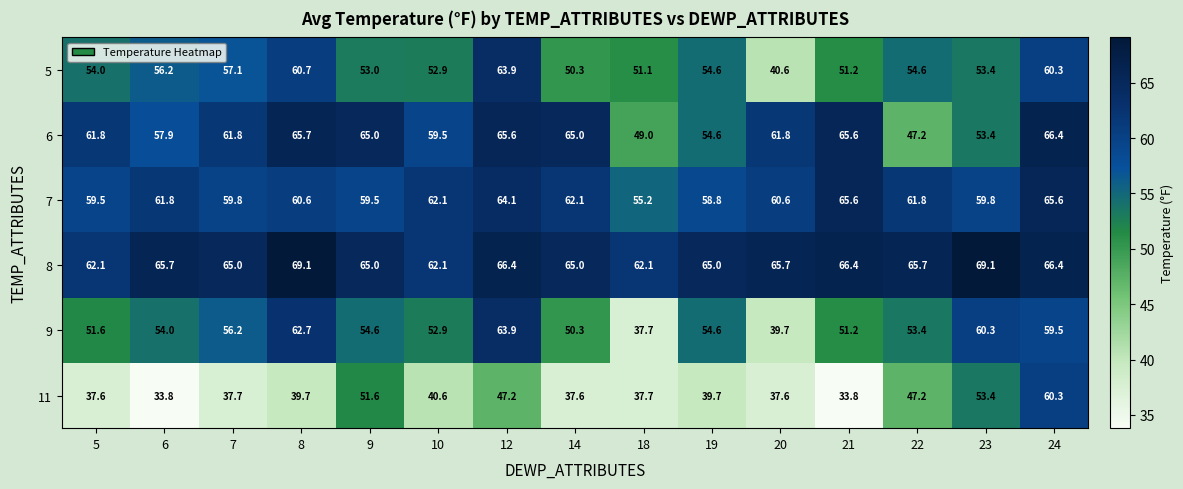

What is the sum of all 5 values?

813.9